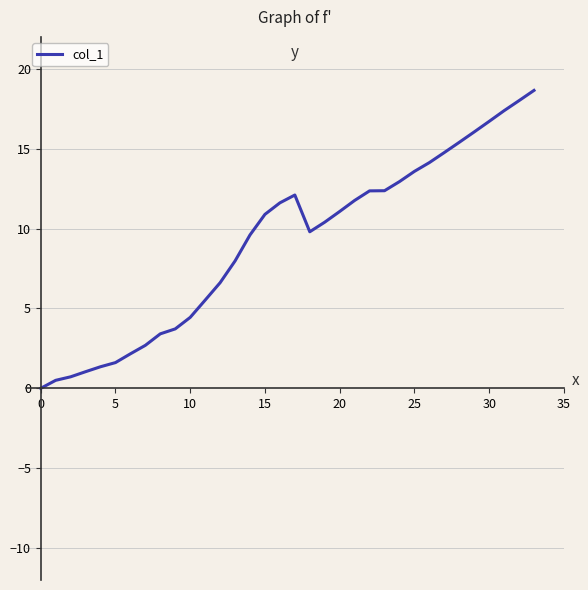

Does the chart have visible grid lines?

No